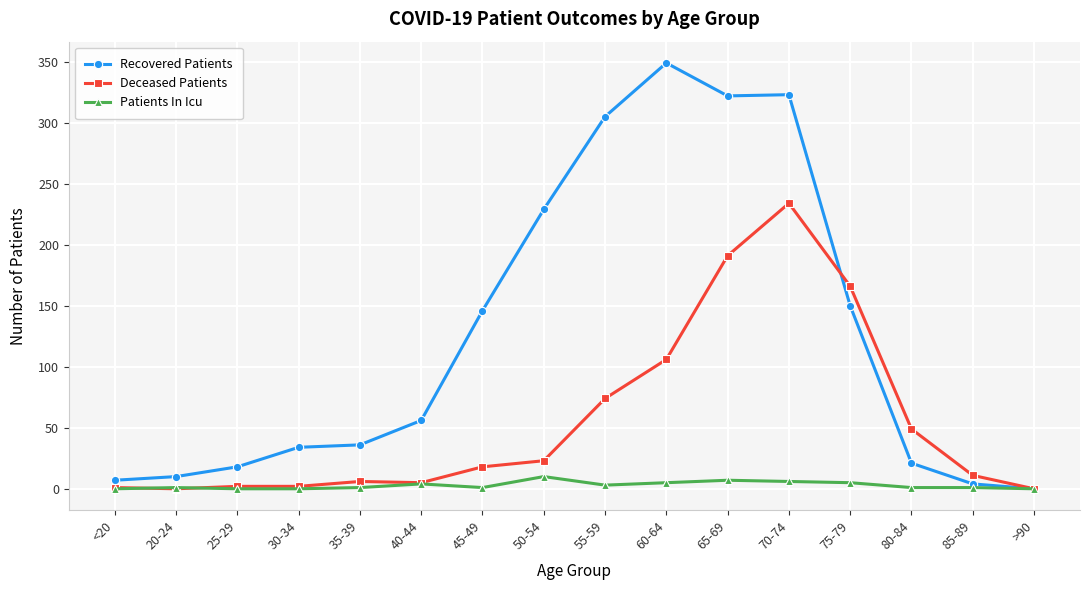

What is the difference between the second highest and minimum values in the Patients In Icu series?

7